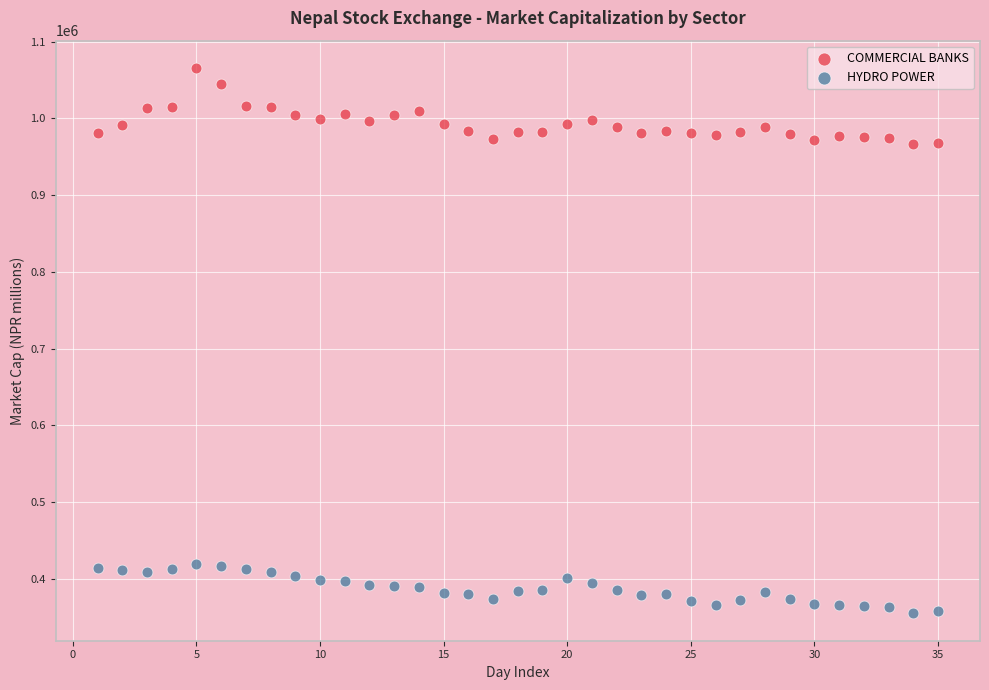

Across all data points, what is the range of Y values (max minus min)?

711201.2